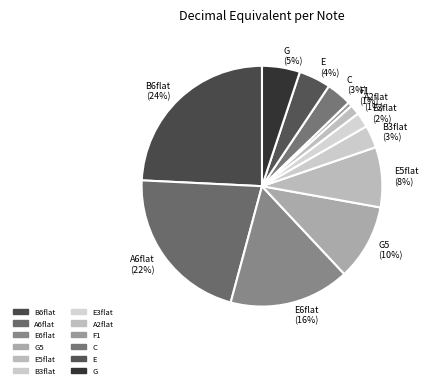

What percentage is the G5 slice, to the nearest percent?

10%